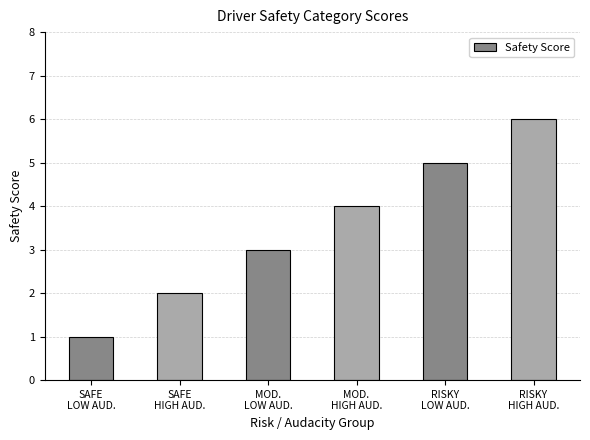

The value at RISKY
HIGH AUD. is 6. True or false?

True